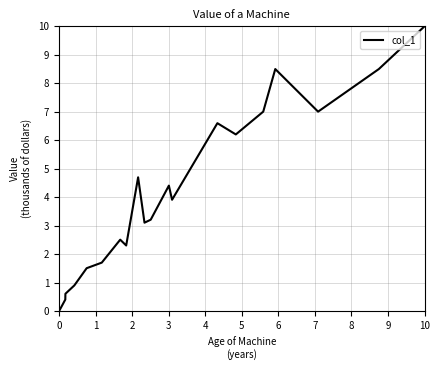

What is the greatest value displayed?

10.0